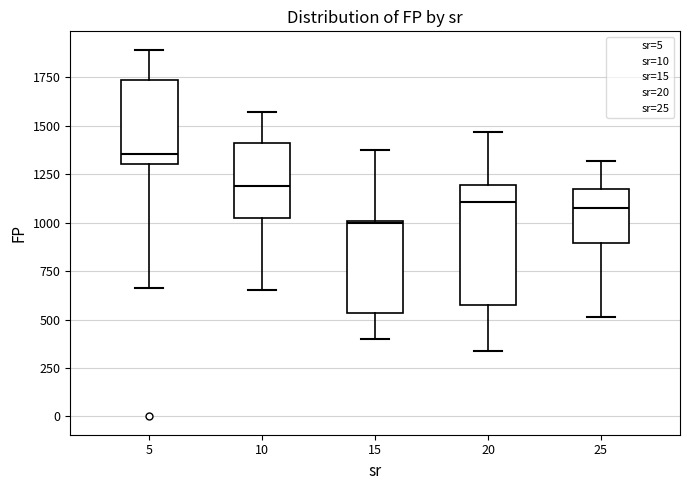

Which box is the tallest, from its lower edge to its upper edge?

20